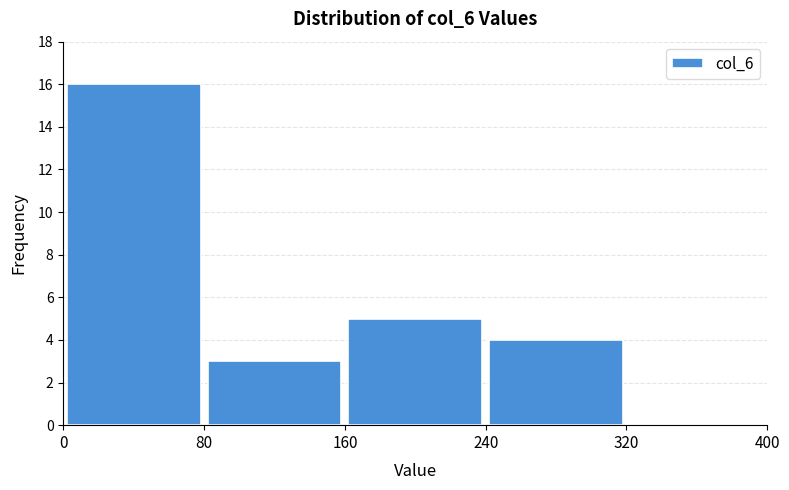

Which range on the x-axis has the tallest bar?

0 to 80